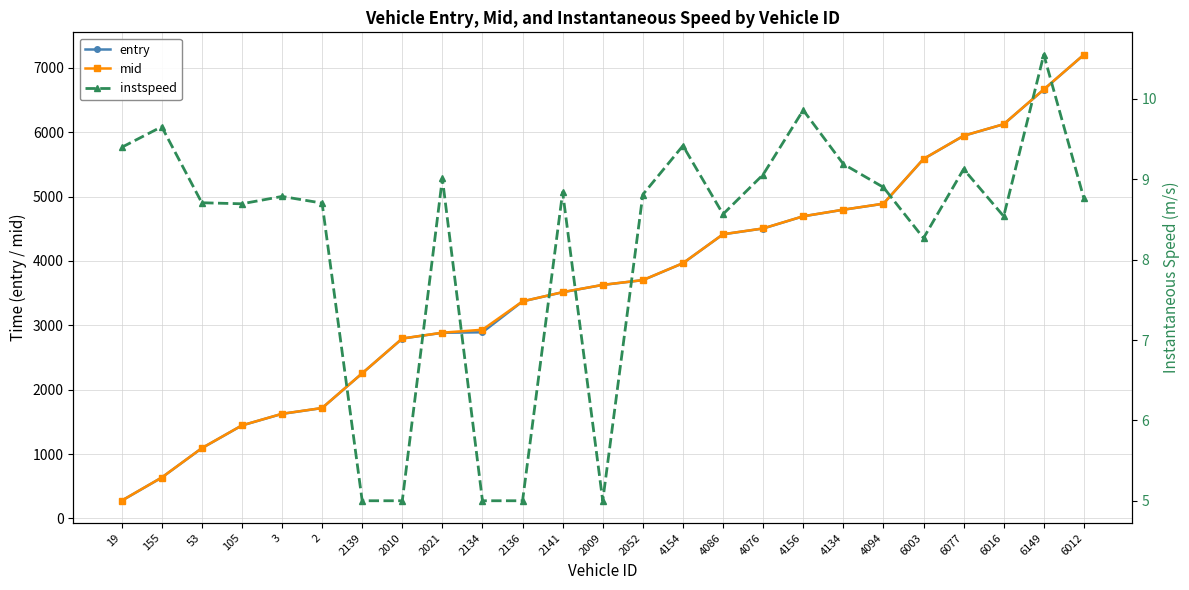

Does the chart have visible grid lines?

Yes